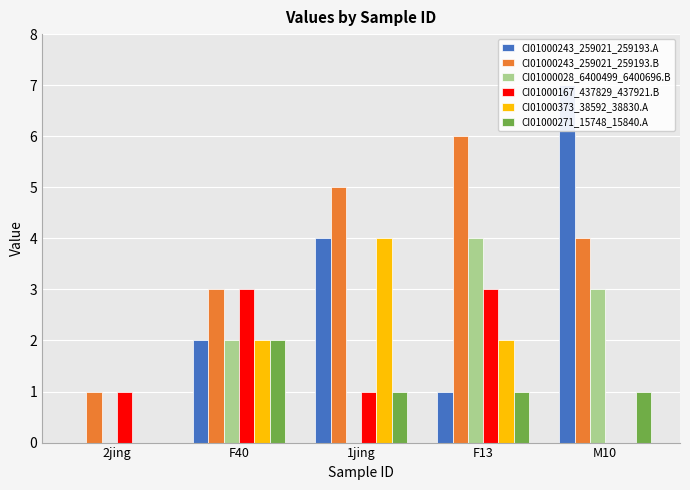

How many groups of bars are there?

5